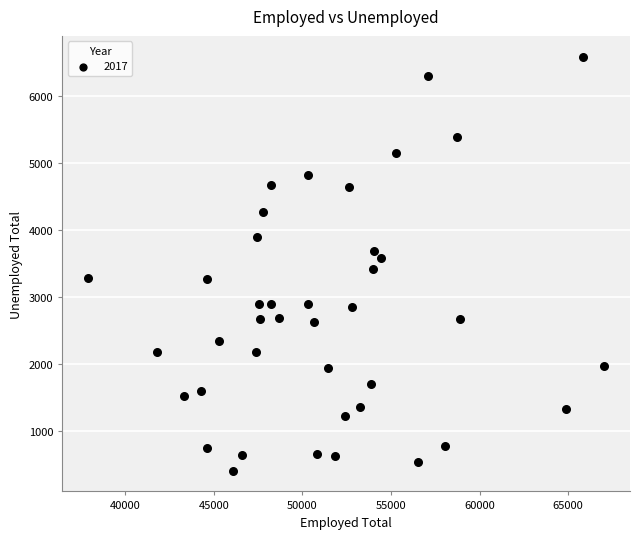

What is the range of Y values (max minus min)?

6182.5